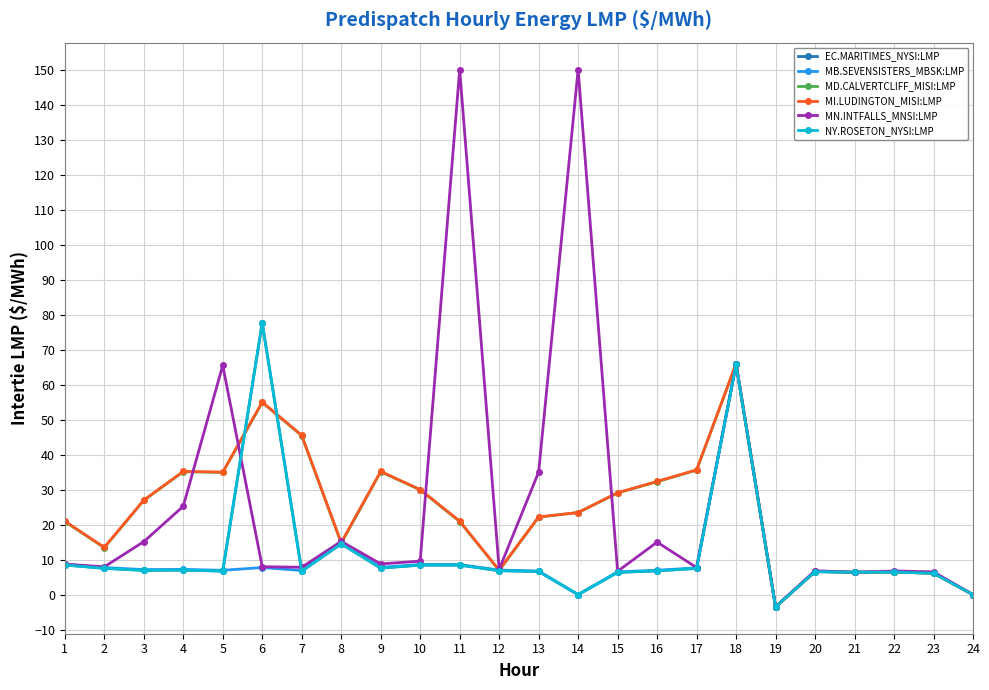

What is the difference between the maximum and minimum values in the MB.SEVENSISTERS_MBSK:LMP series?

69.4